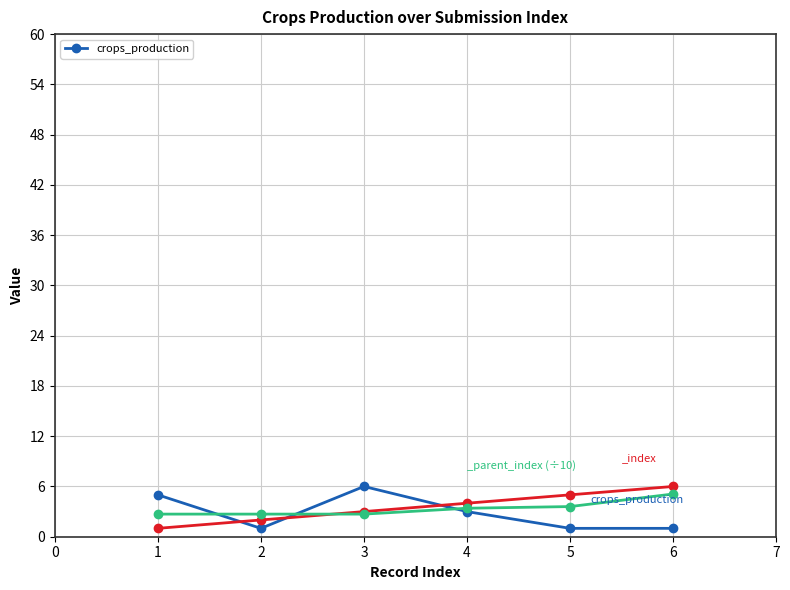

True or false: crops_production has more than 0 interior local peaks.

True